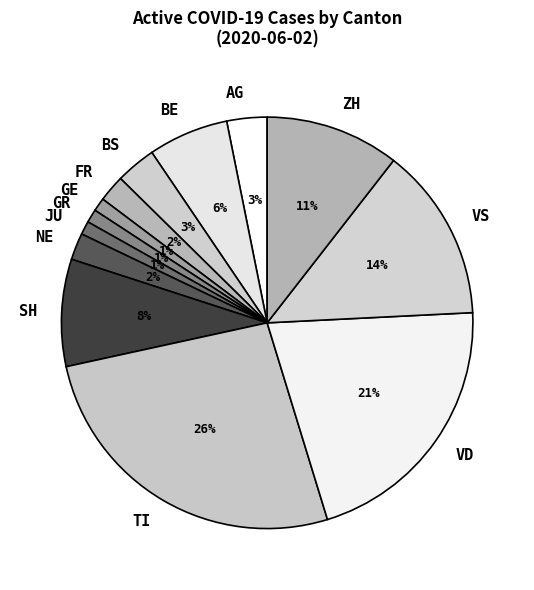

To the nearest percent, what percentage of the pie is VS?

14%